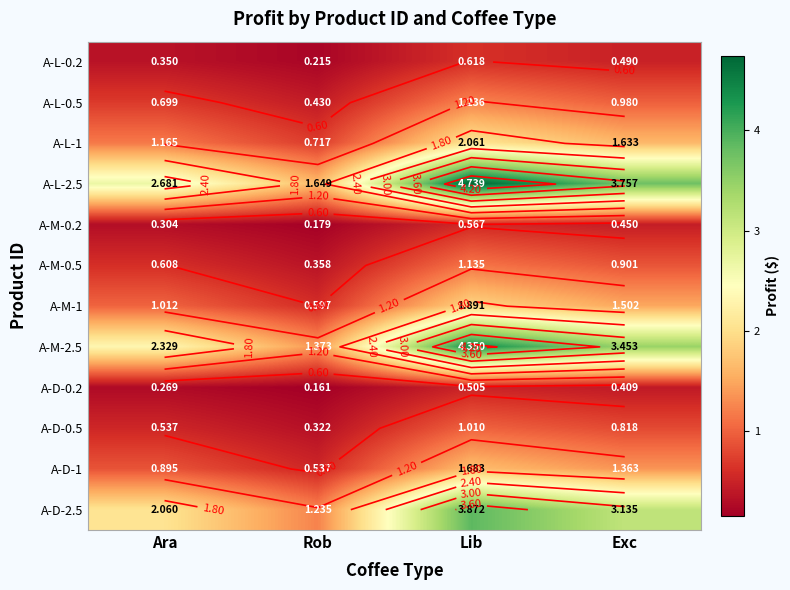

At how many categories does at least one series exceed 1?

4